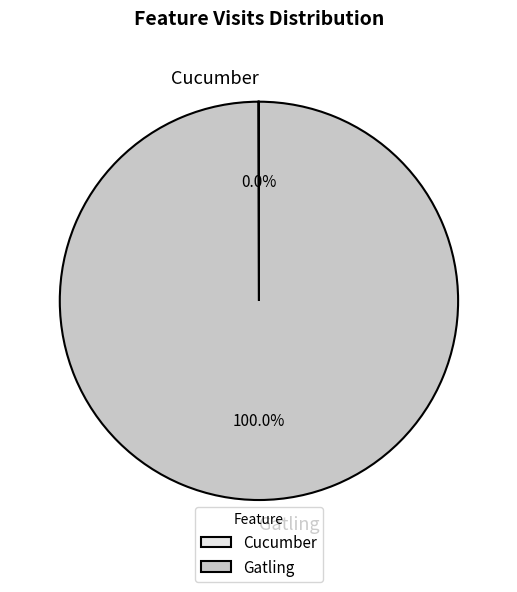

Is there any slice that represents more than half of the pie?

Yes